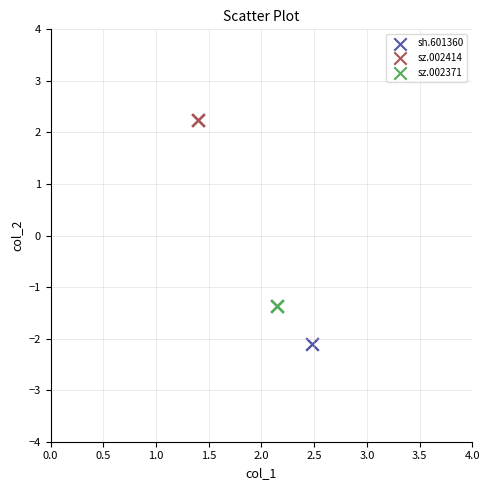

What are all the series names shown in the legend?

sh.601360, sz.002414, sz.002371